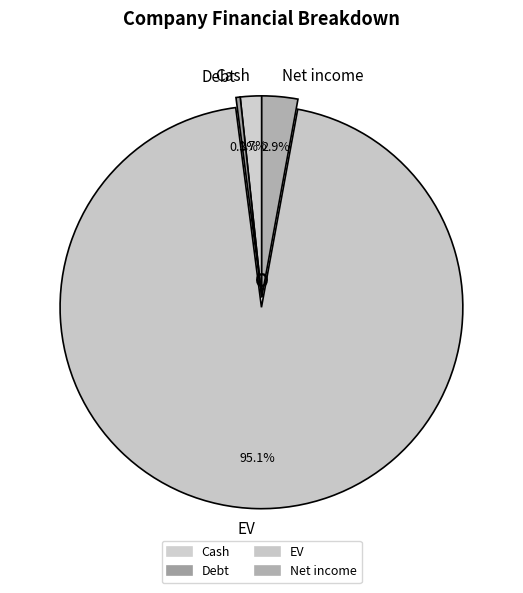

Do EV and Cash together represent more than half of the pie?

Yes